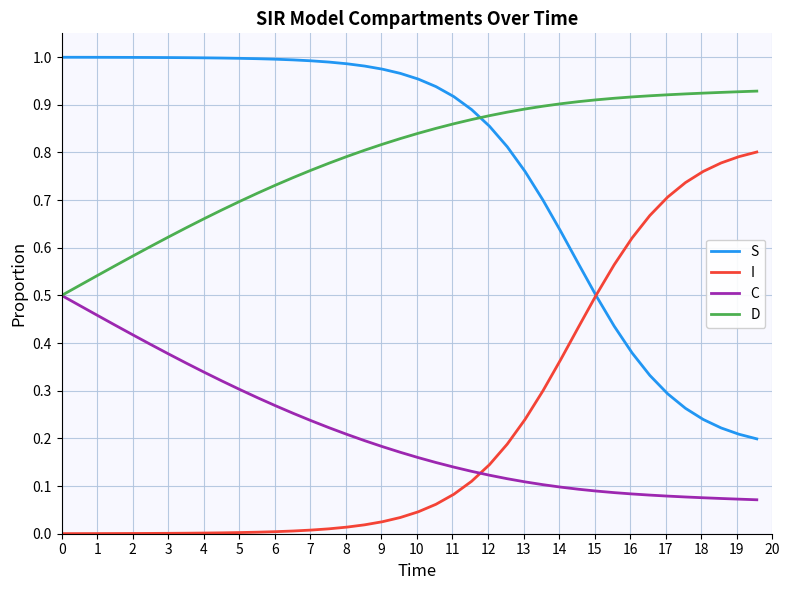

After their last crossing, which series has the higher values: I or C?

I